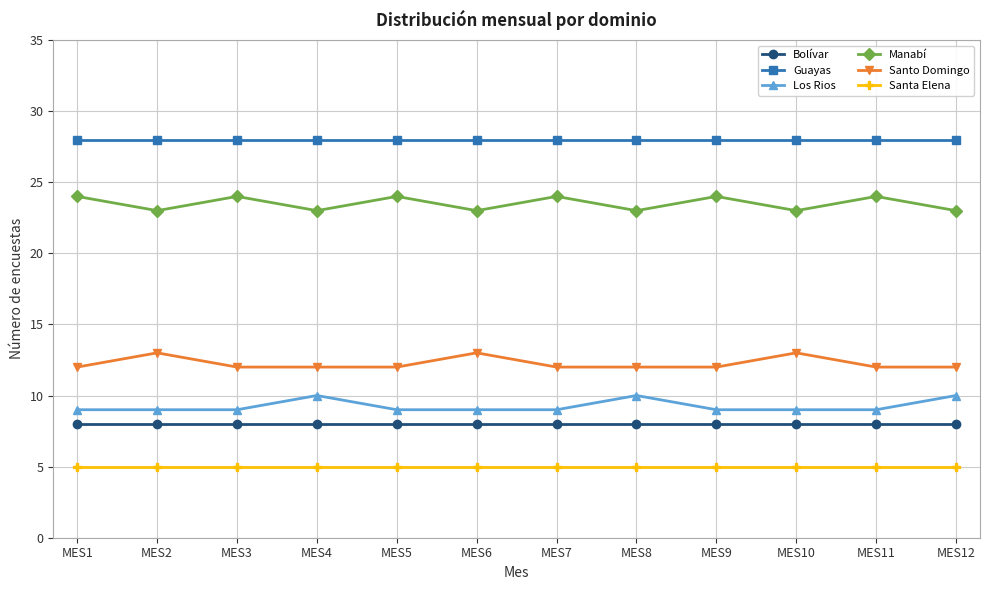

True or false: Los Rios and Manabí intersect in this chart.

False